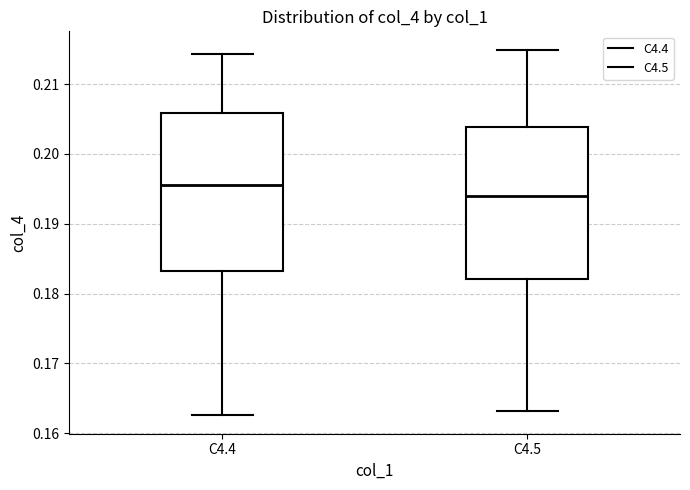

Reading left to right, read every box against the y-axis: the position of its median line, the range the box covers, and the ends of its whiskers. The values are not printed on the chart, so give them approximately, as read against the axis.

C4.4: median 0.196, box 0.183 to 0.206, whiskers 0.163 to 0.214
C4.5: median 0.194, box 0.182 to 0.204, whiskers 0.163 to 0.215